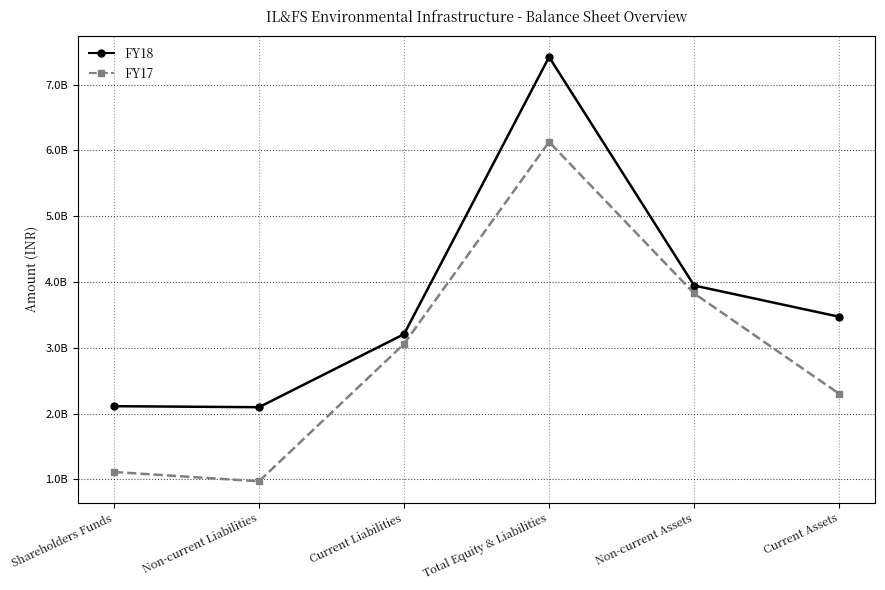

What are all the series names shown in the legend?

FY18, FY17